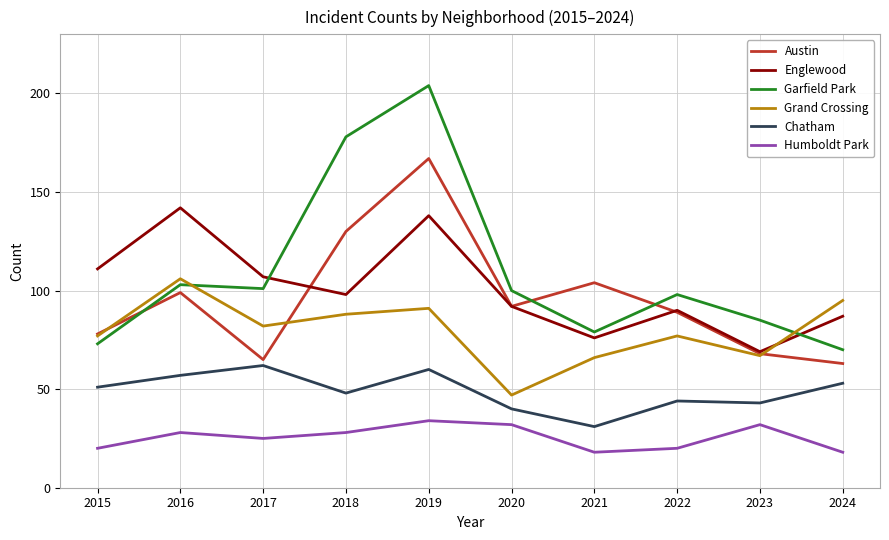

In Austin, how many points are higher than both neighbors (excluding endpoints)?

3